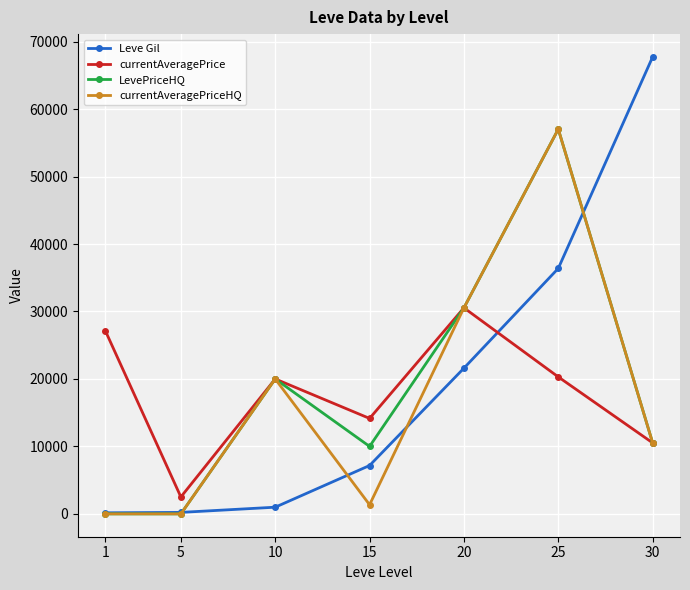

What is the difference between the maximum and second lowest values in the currentAveragePrice series?

20016